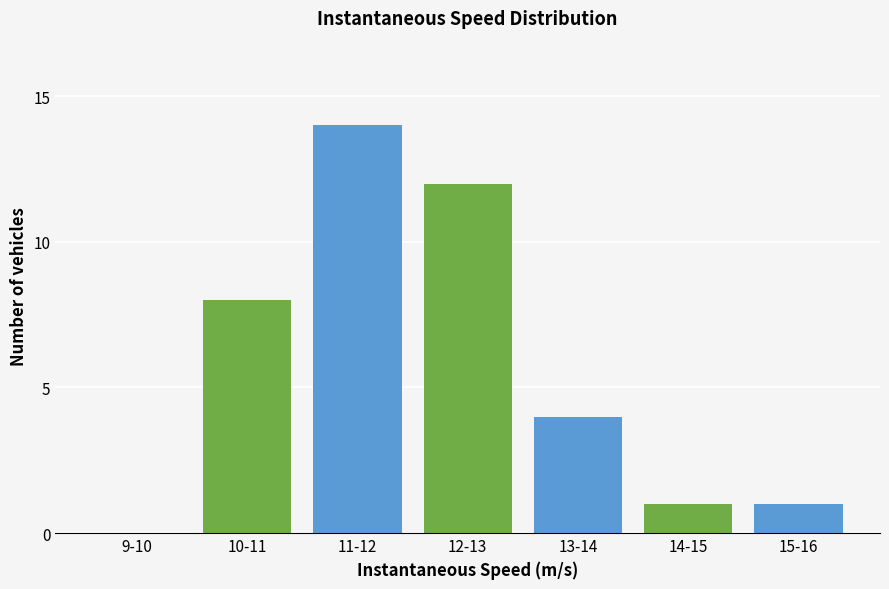

Reading left to right, transcribe all the data shown in this chart.

9-10=0	10-11=8	11-12=14	12-13=12	13-14=4	14-15=1	15-16=1